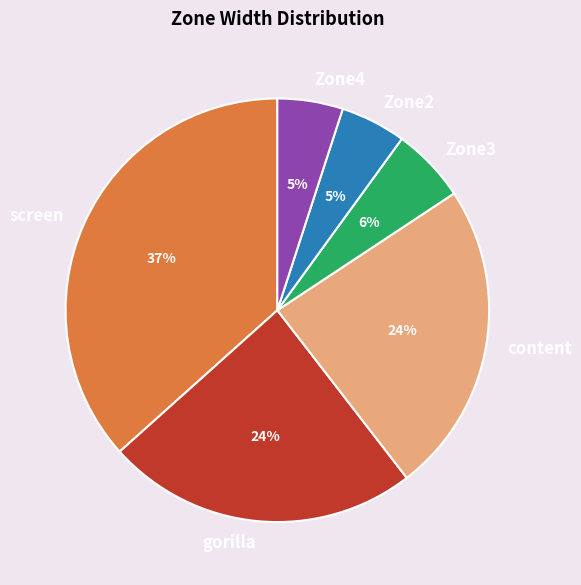

Does content represent more than half of the total?

No